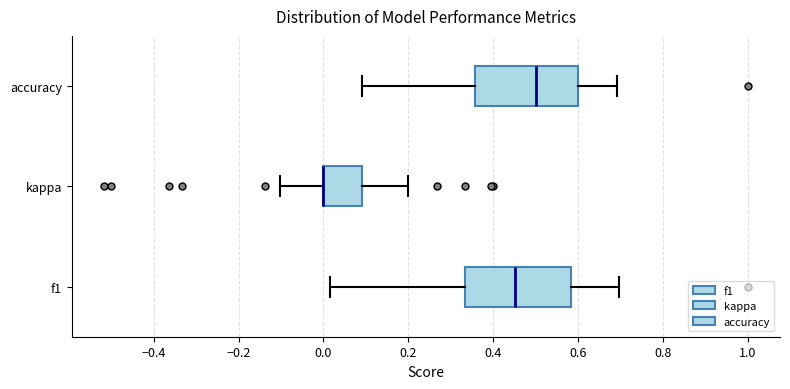

Where does the median line of the box for accuracy sit on the x-axis? The values are not printed on the chart, so give them approximately, as read against the axis.

0.50